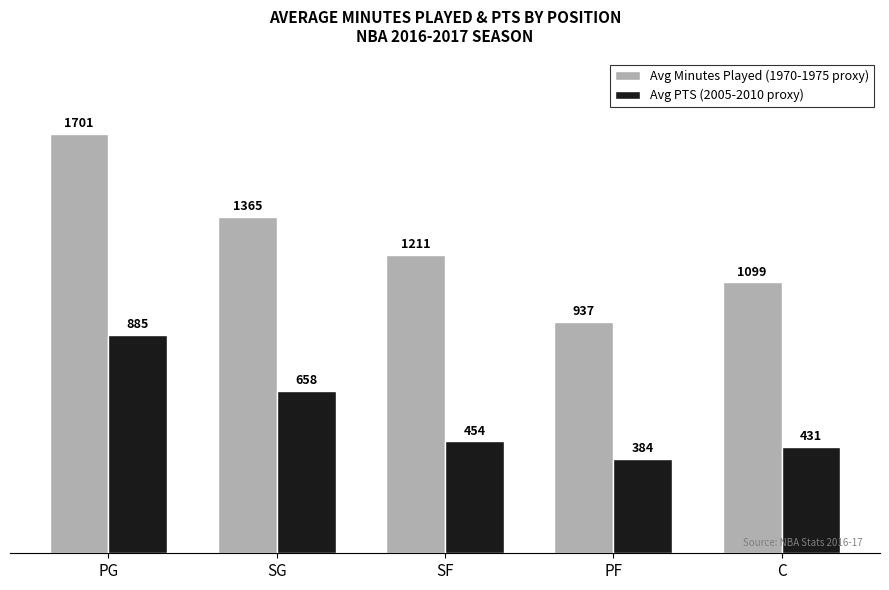

What is the sum of the Avg PTS (2005-2010 proxy) values at SF and PF?

838